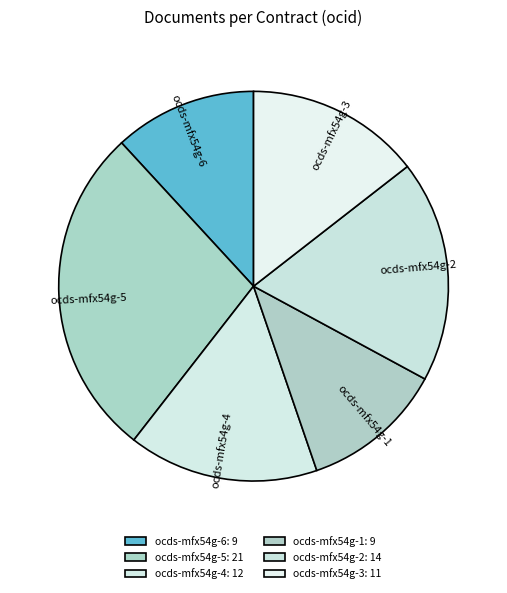

How many slices are in this pie chart?

6